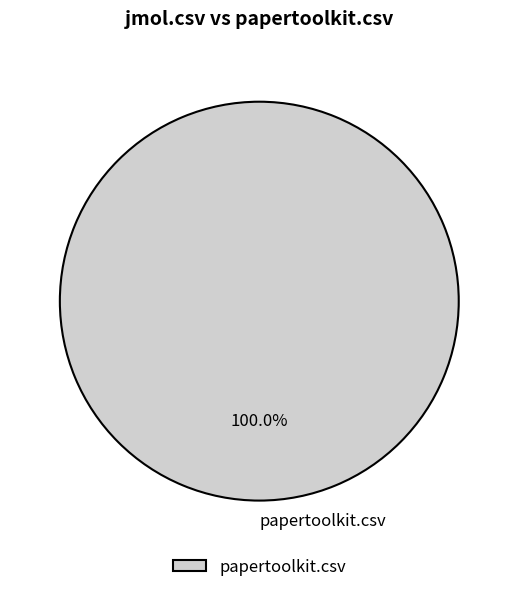

Does papertoolkit.csv account for over 50% of the chart?

Yes